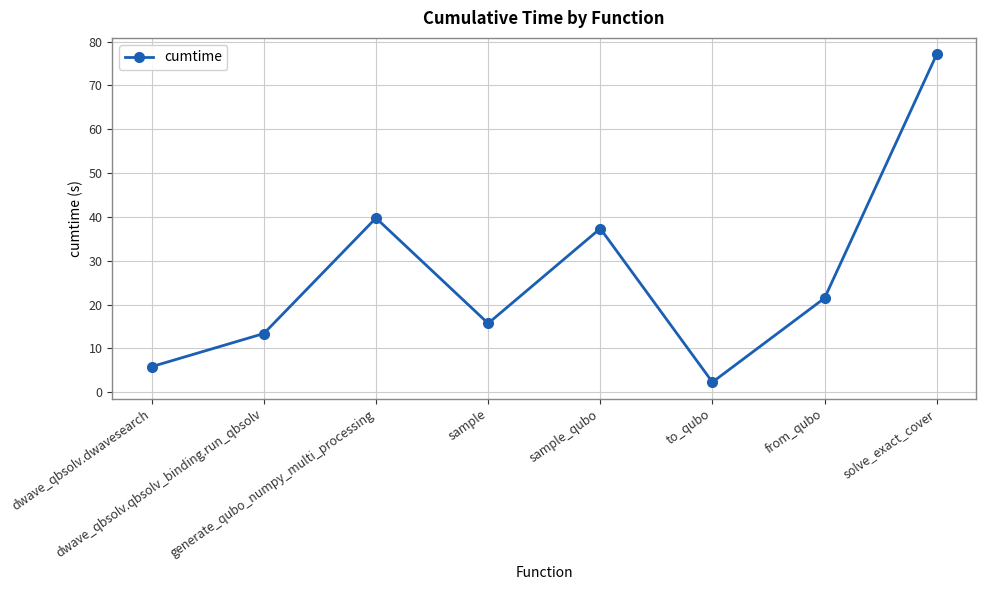

What is the label of the 4th point from the left?

sample